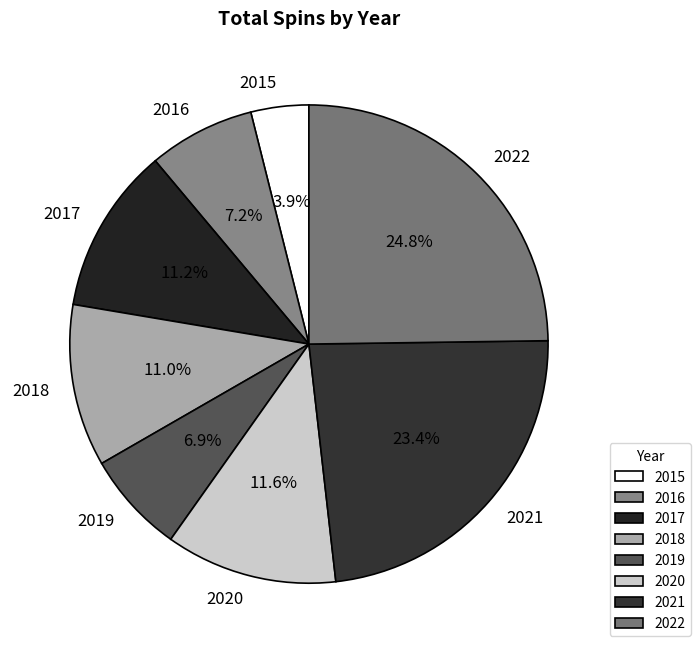

To the nearest percent, what is the difference between the largest and smallest slice percentages?

21%